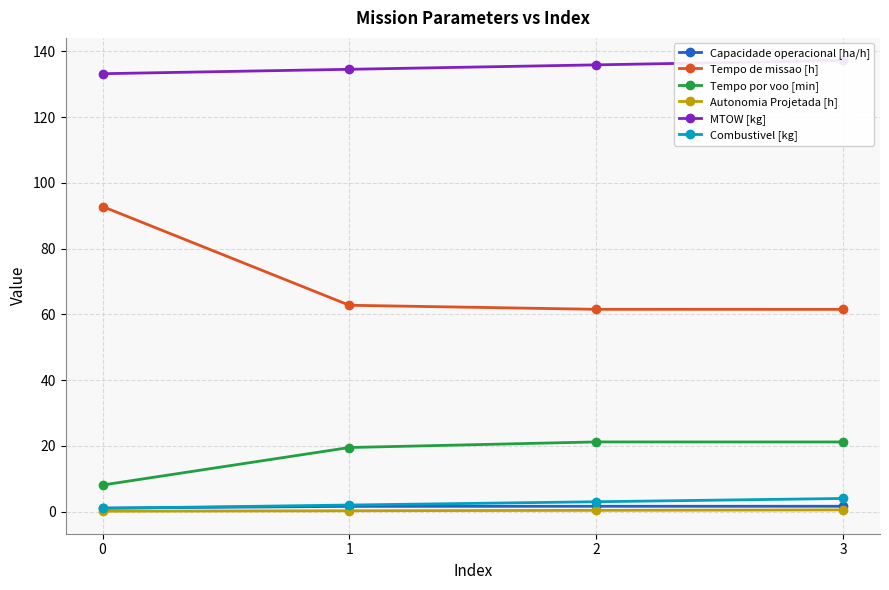

Reading left to right, transcribe all the data shown in this chart.

Capacidade operacional [ha/h]: 1.1	1.6	1.6	1.6
Tempo de missao [h]: 92.8	62.8	61.5	61.5
Tempo por voo [min]: 8.1	19.5	21.2	21.2
Autonomia Projetada [h]: 0.1	0.3	0.4	0.5
MTOW [kg]: 133.2	134.6	135.9	137.2
Combustivel [kg]: 1.0	2.0	3.0	4.0